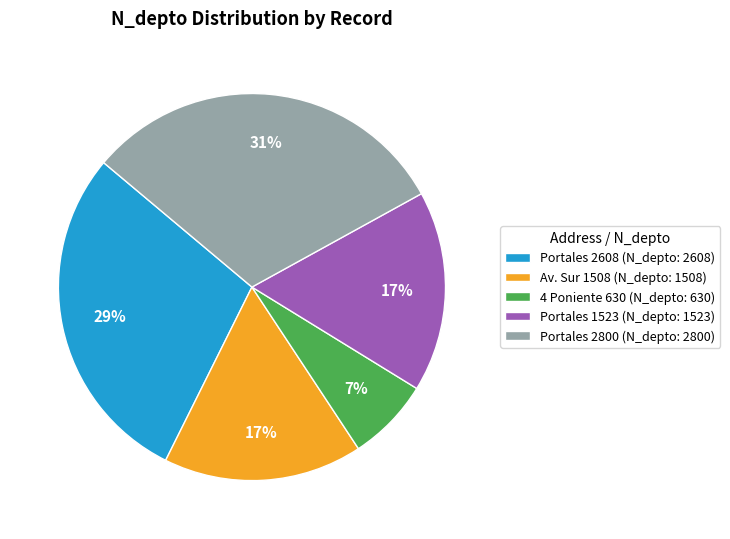

Combined, do Portales 1523 (N_depto: 1523) and Av. Sur 1508 (N_depto: 1508) account for over 50%?

No